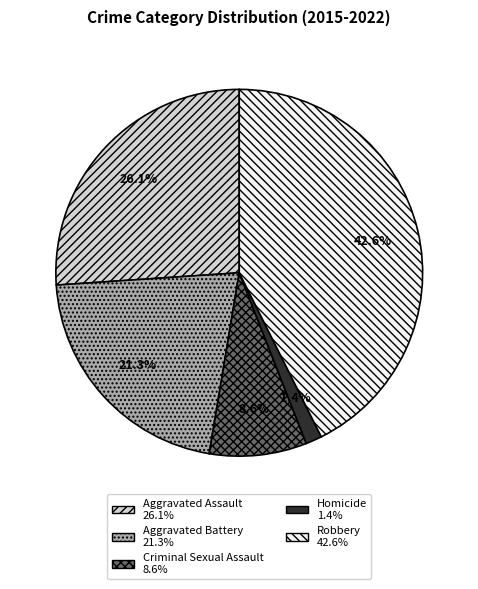

How many segments does this pie chart have?

5